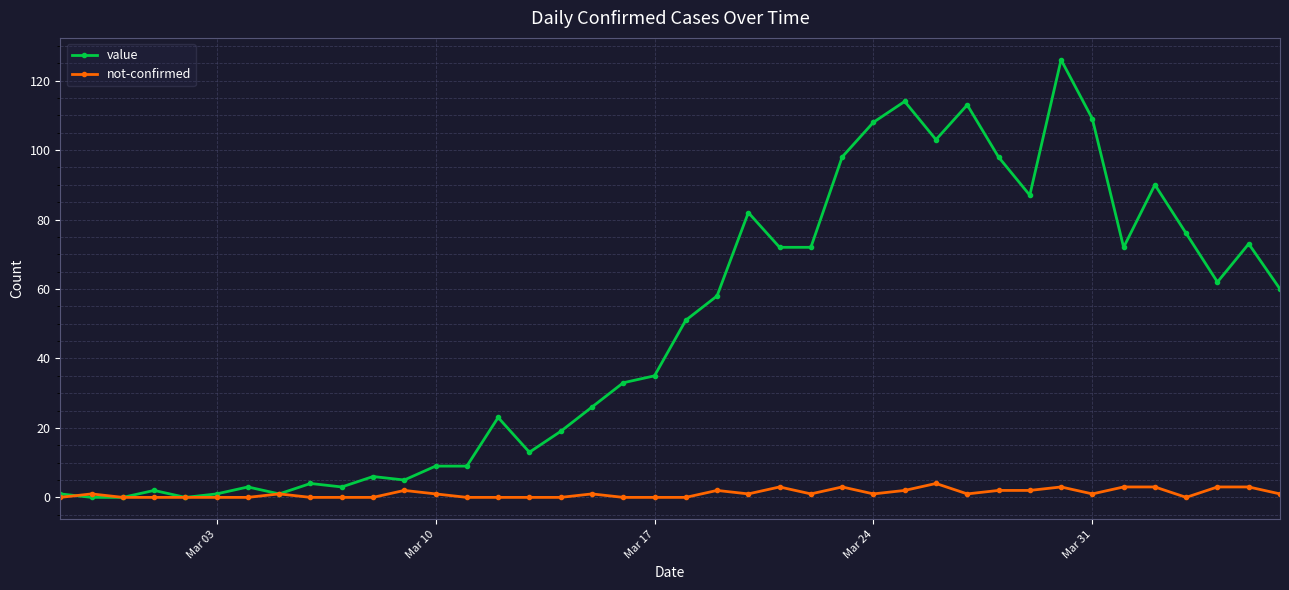

What is the greatest value displayed?

126